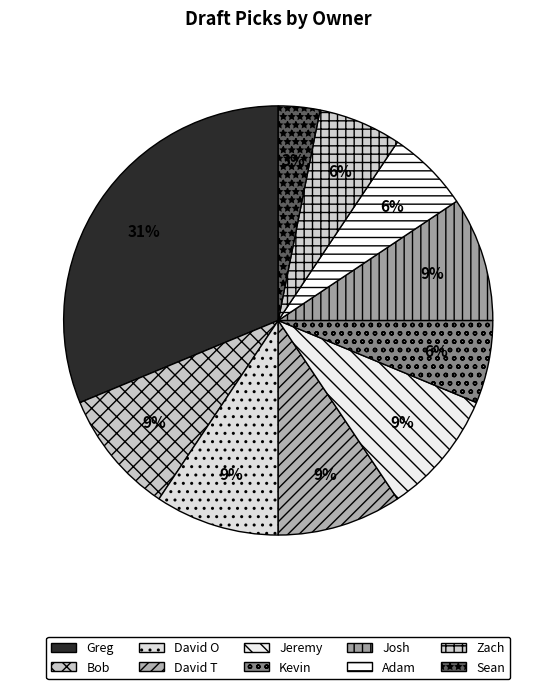

Which slice is the largest?

Greg